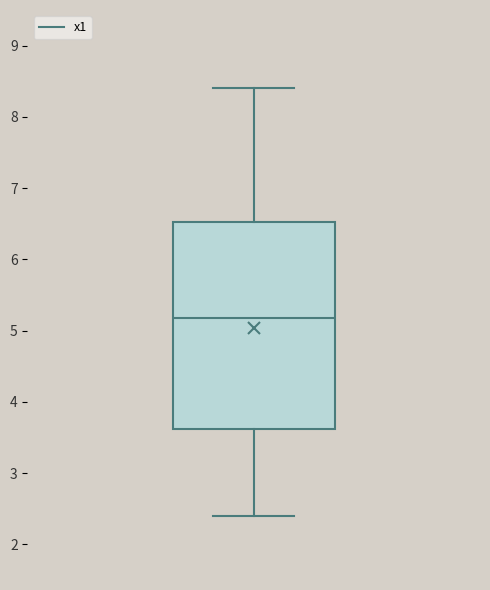

Transcribe this box plot: give where the median line is, the range the box spans, and where the two whiskers end, as read against the y-axis. The values are not printed on the chart, so give them approximately, as read against the axis.

median 5.2, box 3.6 to 6.5, whiskers 2.4 to 8.4